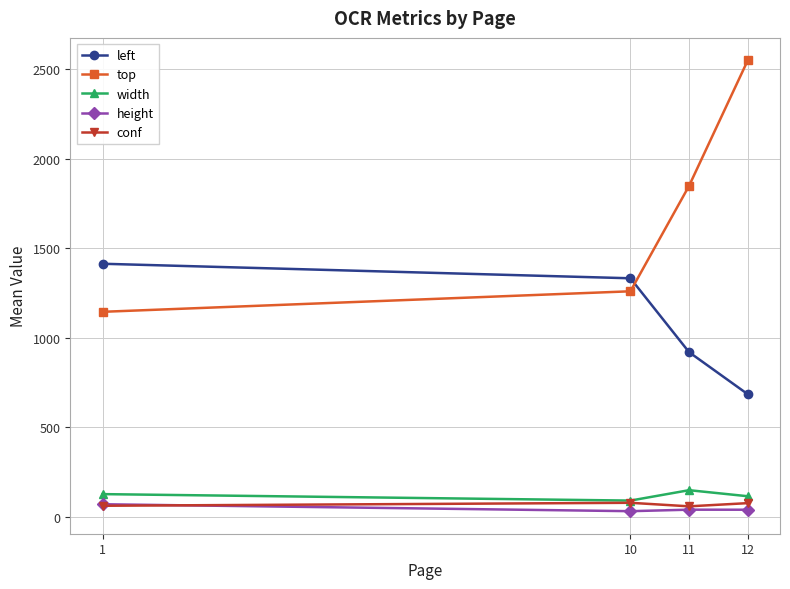

At which label does width reach its minimum?

10